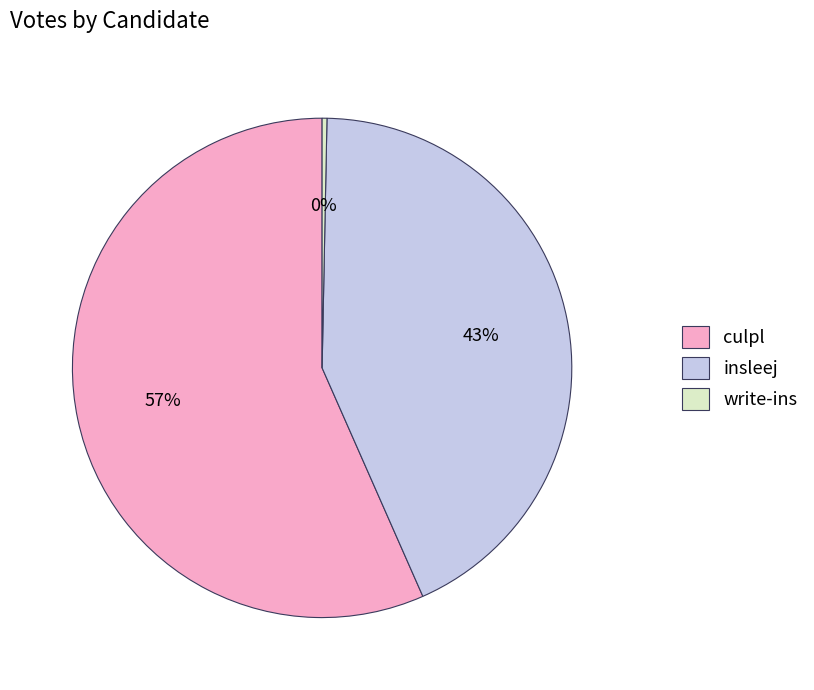

Which slice is the largest?

culpl